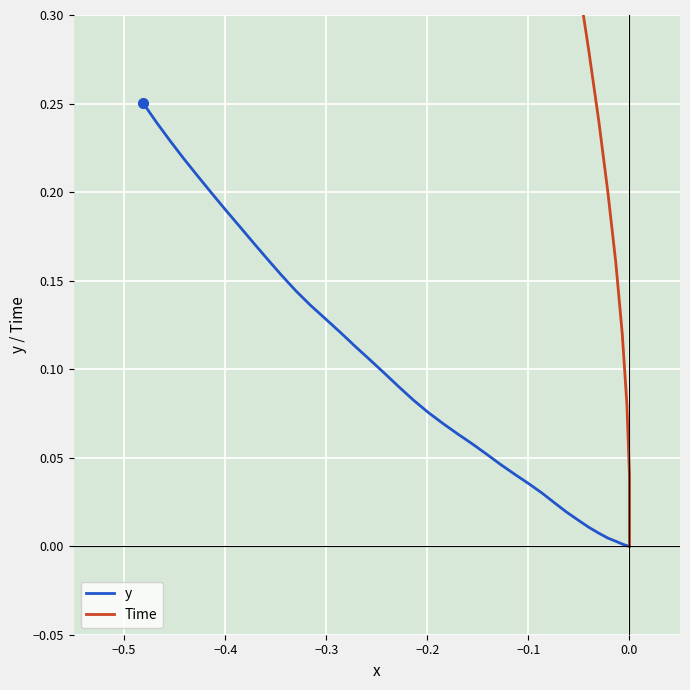

Reading left to right, list all the values displayed in this chart.

y: 0.0	0.0	0.0	0.0	0.0	0.0	0.0	0.0	0.0	0.0	0.0	0.0	0.0	0.0	0.0	0.1	0.1	0.1	0.1	0.1	0.1	0.1	0.1	0.1	0.1	0.1	0.1	0.1	0.1	0.2	0.2	0.2	0.2	0.2	0.2	0.2	0.2	0.2	0.2	0.3
Time: 0.0	0.0	0.1	0.1	0.2	0.2	0.2	0.3	0.3	0.4	0.4	0.4	0.5	0.5	0.6	0.6	0.6	0.7	0.7	0.8	0.8	0.8	0.9	0.9	1.0	1.0	1.0	1.1	1.1	1.2	1.2	1.2	1.3	1.3	1.4	1.4	1.4	1.5	1.5	1.6